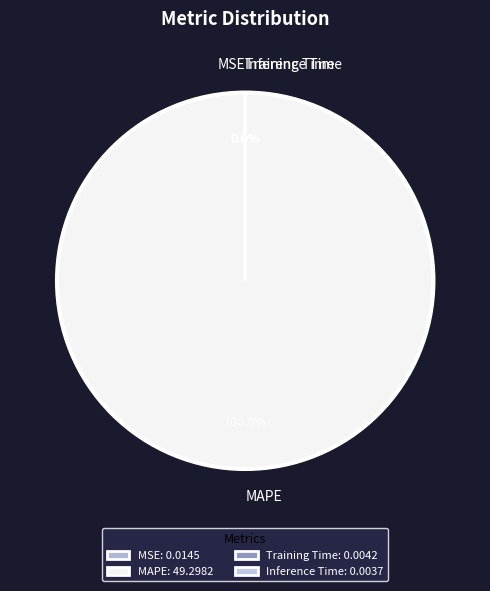

Is there a majority slice in this chart?

Yes